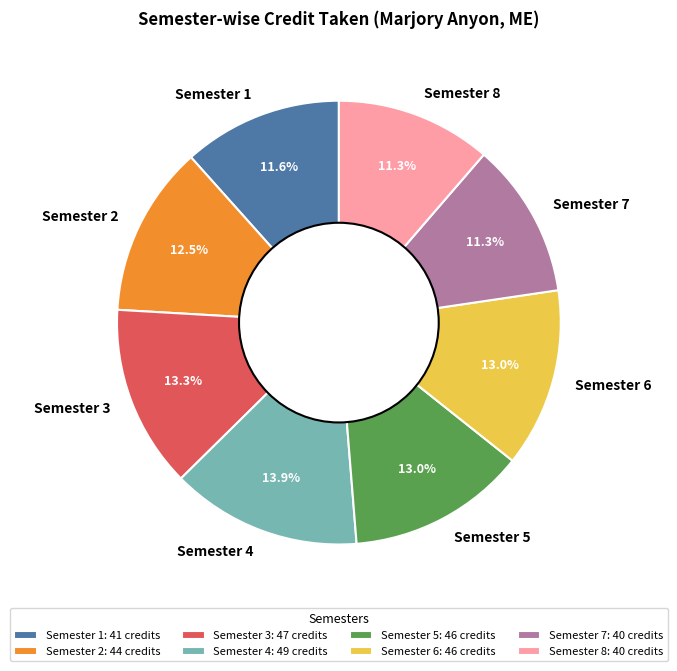

What is the ratio of the value at Semester 1 to the value at Semester 8?

1.0